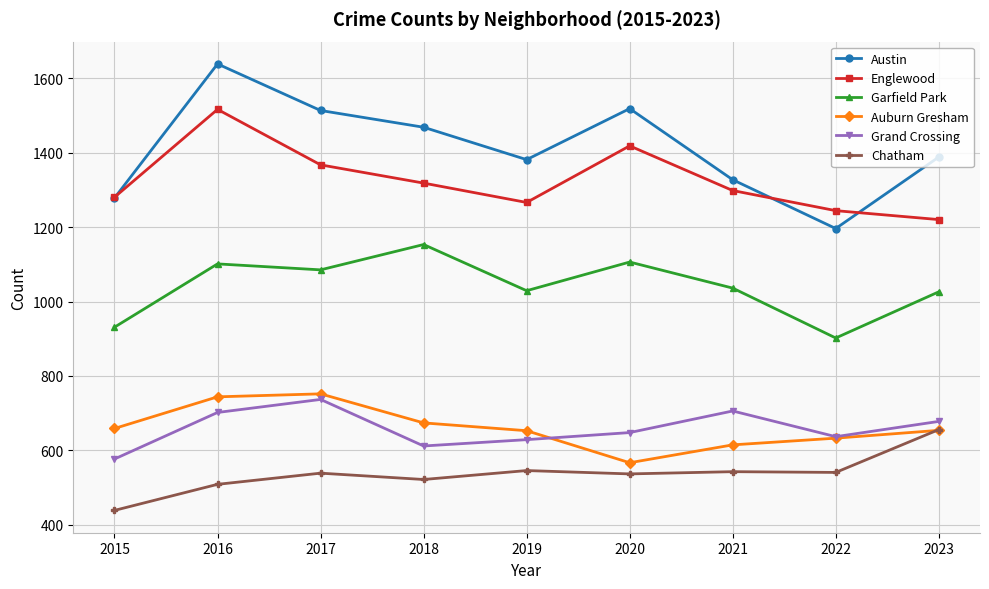

Is it true that Garfield Park equals 254 at 2021?

False